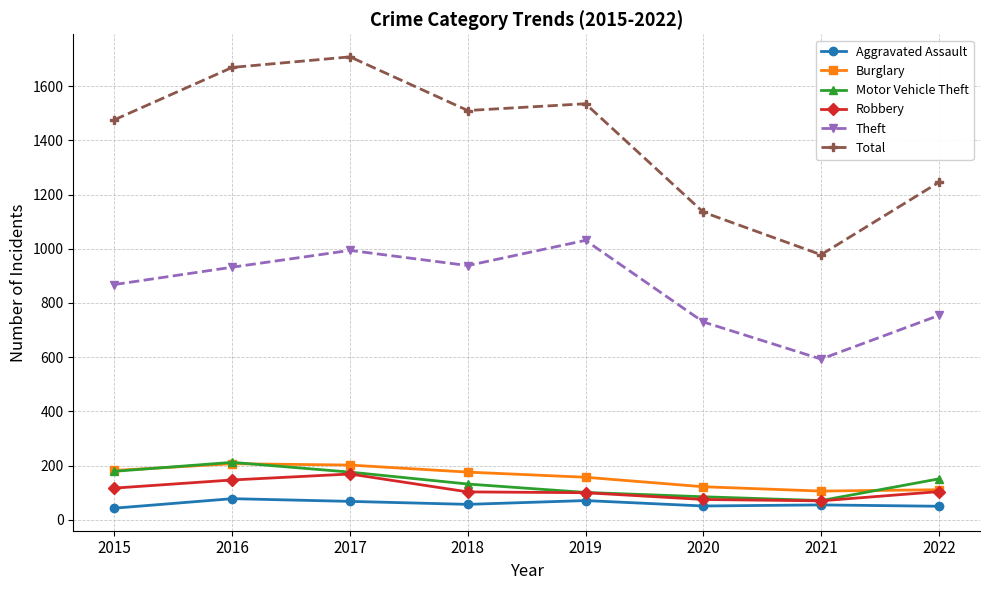

What are all the series names shown in the legend?

Aggravated Assault, Burglary, Motor Vehicle Theft, Robbery, Theft, Total